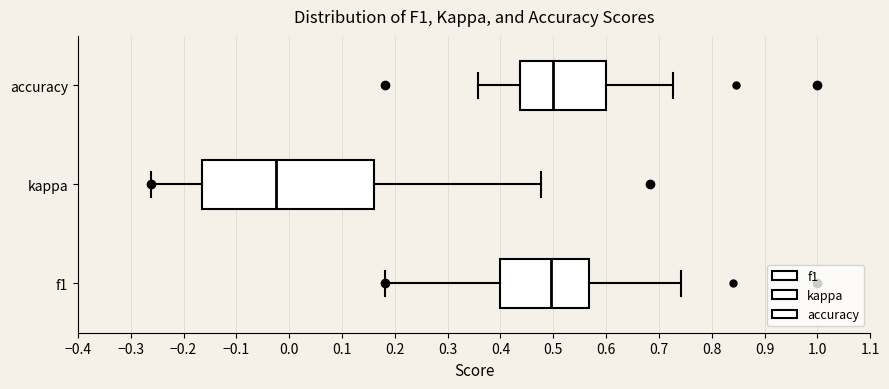

Reading bottom to top, read every box against the x-axis: the position of its median line, the range the box covers, and the ends of its whiskers. The values are not printed on the chart, so give them approximately, as read against the axis.

f1: median 0.50, box 0.40 to 0.57, whiskers 0.18 to 0.74
kappa: median -0.03, box -0.16 to 0.16, whiskers -0.26 to 0.48
accuracy: median 0.50, box 0.44 to 0.60, whiskers 0.36 to 0.73